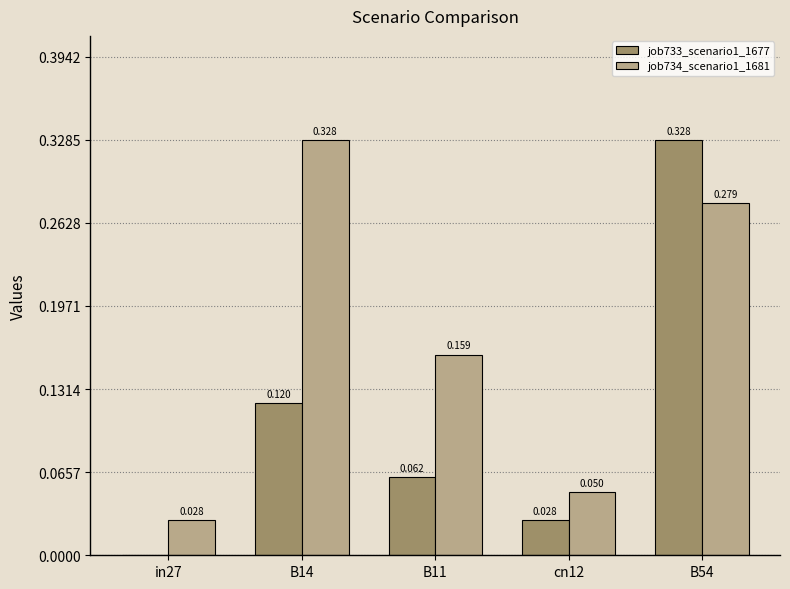

How many groups of bars are there?

5